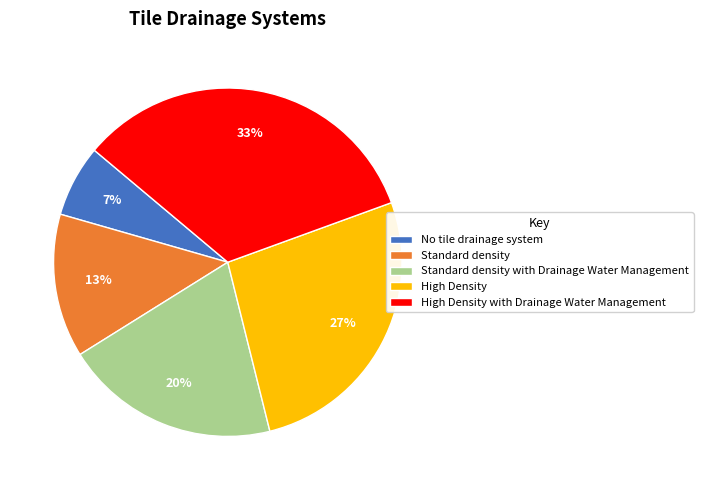

Which category has the smallest portion of the pie?

No tile drainage system